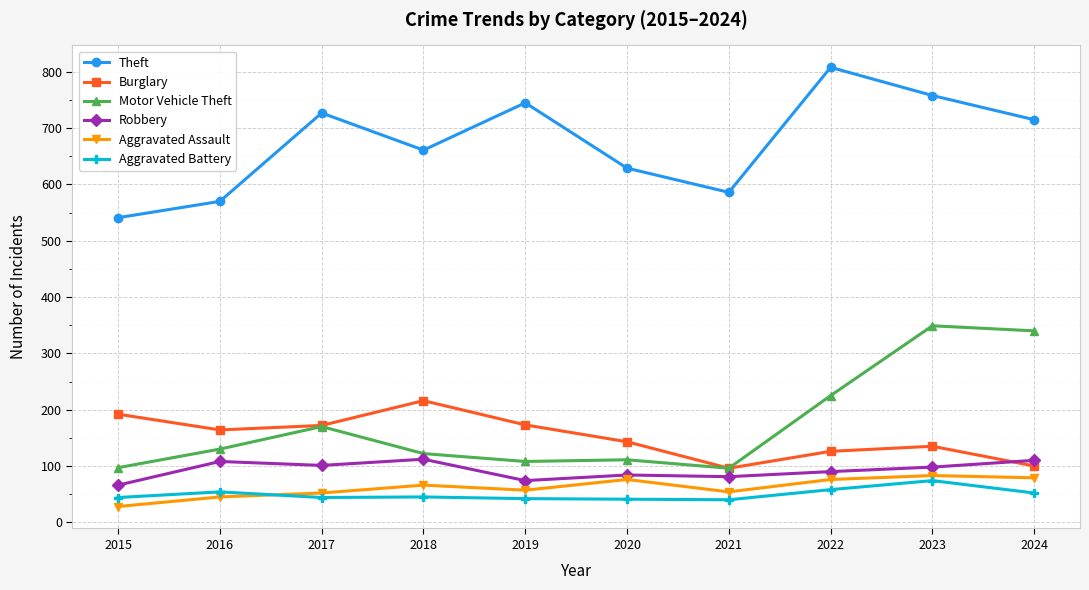

What is the approximate value of Burglary at 2021?

96